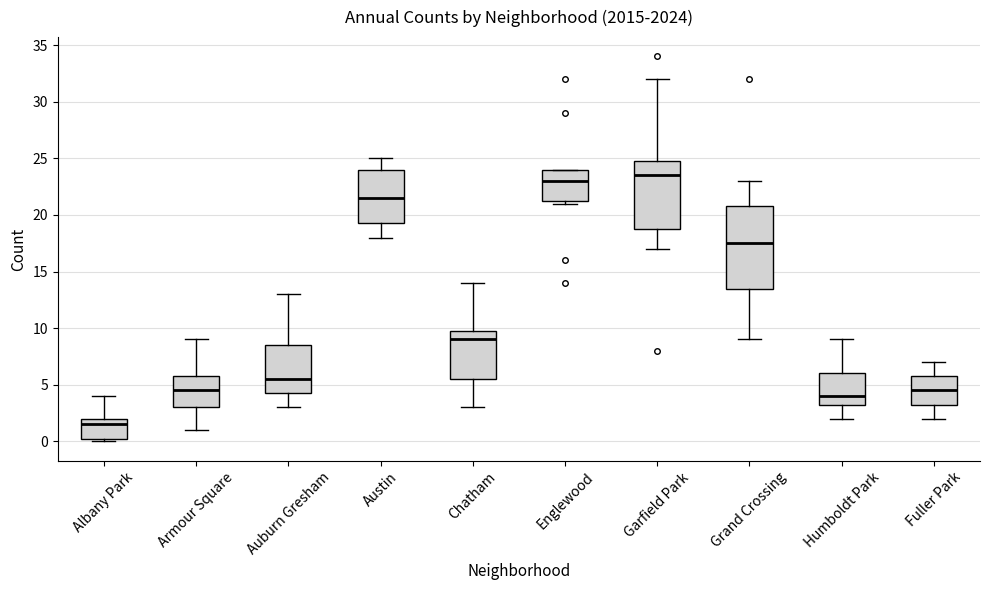

Reading left to right, transcribe this box plot: for each box, give where its median line is, the range the box spans, and where its two whiskers end, as read against the y-axis. The values are not printed on the chart, so give them approximately, as read against the axis.

Albany Park: median 1.5, box 0.5 to 2.0, whiskers 0.0 to 4.0
Armour Square: median 4.5, box 3.0 to 6.0, whiskers 1.0 to 9.0
Auburn Gresham: median 5.5, box 4.5 to 8.5, whiskers 3.0 to 13.0
Austin: median 21.5, box 19.5 to 24.0, whiskers 18.0 to 25.0
Chatham: median 9.0, box 5.5 to 10.0, whiskers 3.0 to 14.0
Englewood: median 23.0, box 21.5 to 24.0, whiskers 21.0 to 24.0
Garfield Park: median 23.5, box 19.0 to 25.0, whiskers 17.0 to 32.0
Grand Crossing: median 17.5, box 13.5 to 21.0, whiskers 9.0 to 23.0
Humboldt Park: median 4.0, box 3.5 to 6.0, whiskers 2.0 to 9.0
Fuller Park: median 4.5, box 3.5 to 6.0, whiskers 2.0 to 7.0